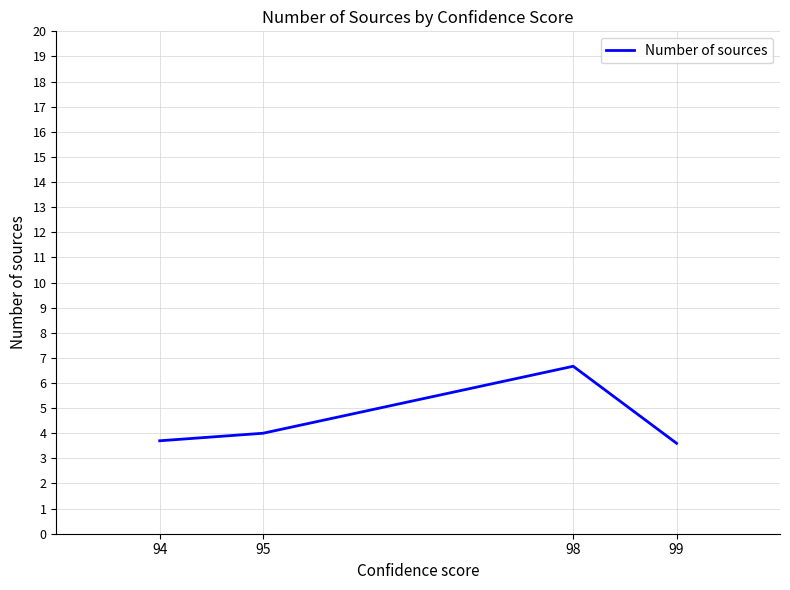

What is the change in value from 94 to 98?

+3.0